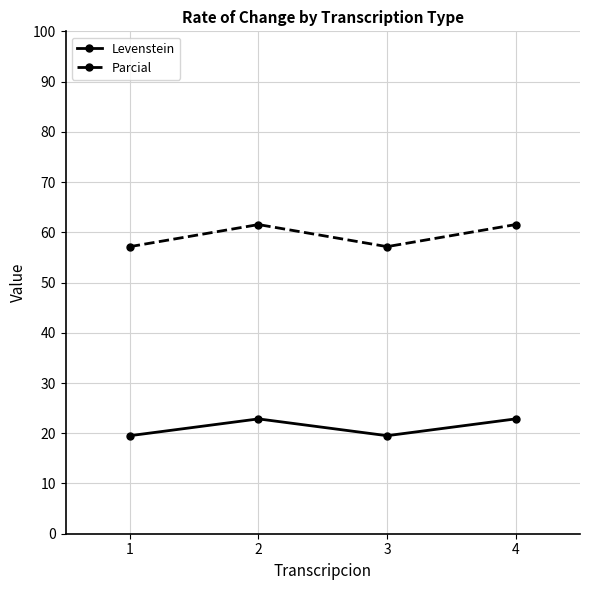

At 4, list the series in order from largest to smallest.

Parcial, Levenstein